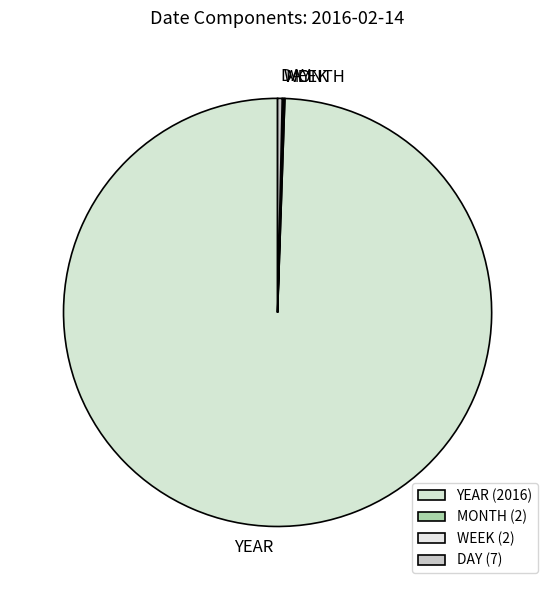

Is the sum of DAY and YEAR greater than half?

Yes